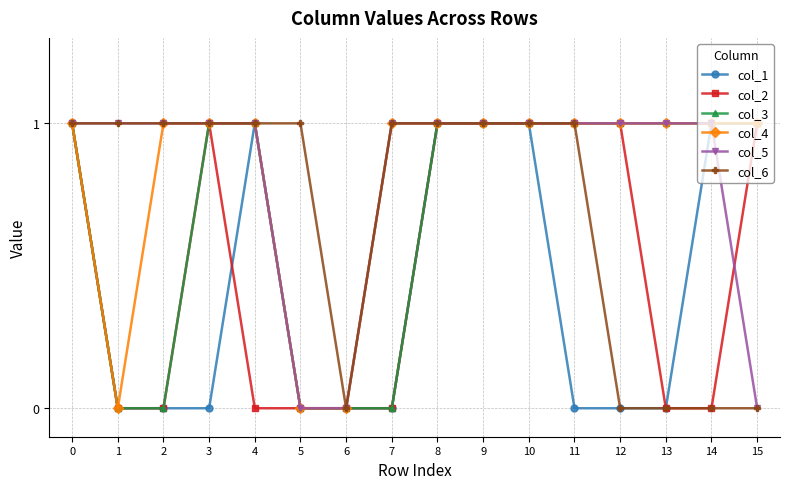

Is this an area chart (filled region under the line)?

No